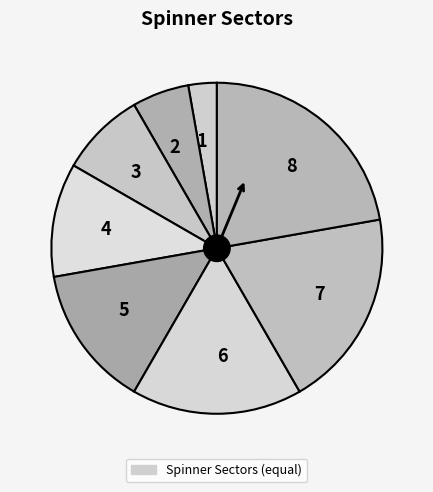

Do 2 and 5 together represent more than half of the pie?

No